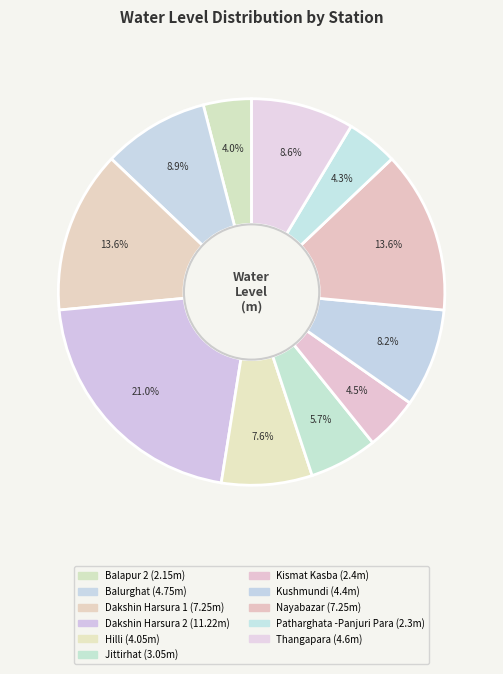

What is the ratio of the value at Balapur 2 to the value at Hilli?

0.5